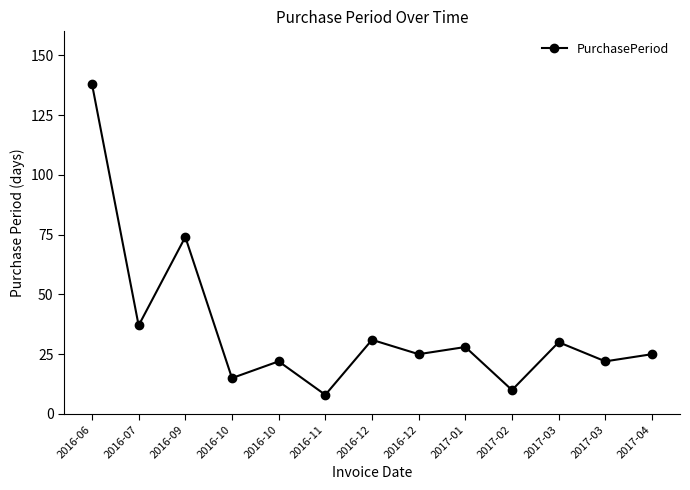

What is the value of the 6th point from the left?

8